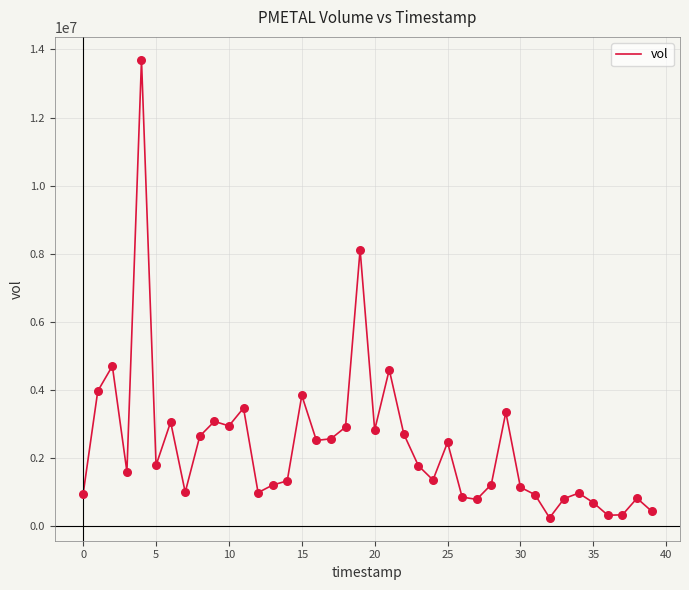

What is the difference between the maximum and minimum values?

13446800